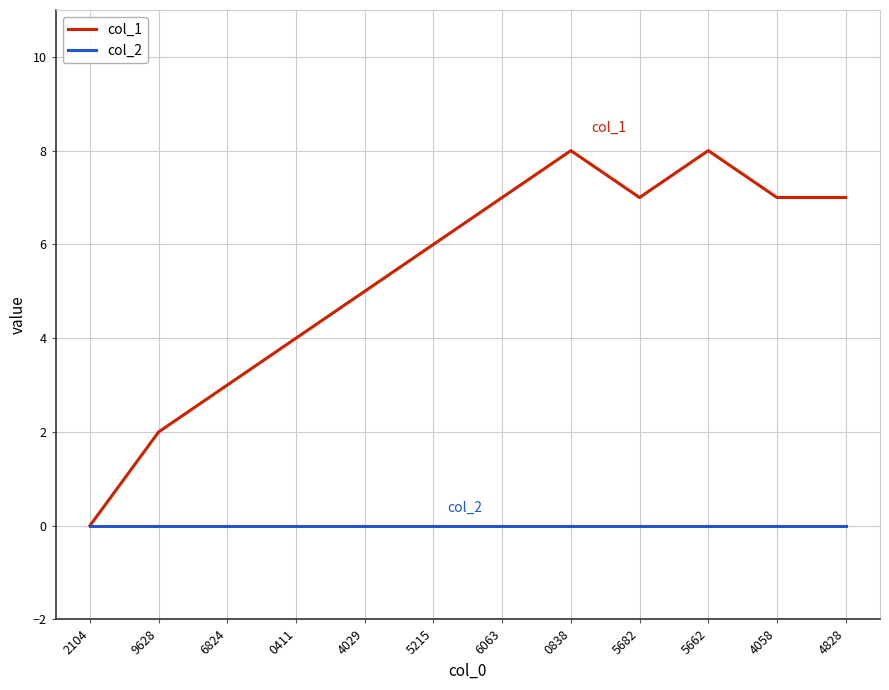

Reading right to left, list all the values displayed in this chart.

col_1: 4828=7	4058=7	5662=8	5682=7	0838=8	6063=7	5215=6	4029=5	0411=4	6824=3	9628=2	2104=0
col_2: 4828=0	4058=0	5662=0	5682=0	0838=0	6063=0	5215=0	4029=0	0411=0	6824=0	9628=0	2104=0